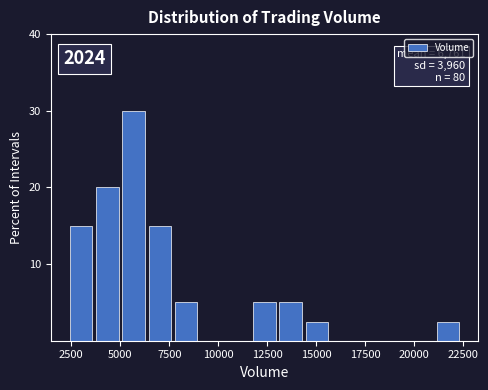

Read against the x-axis, roughly where is the centre of the tallest bar?

5500